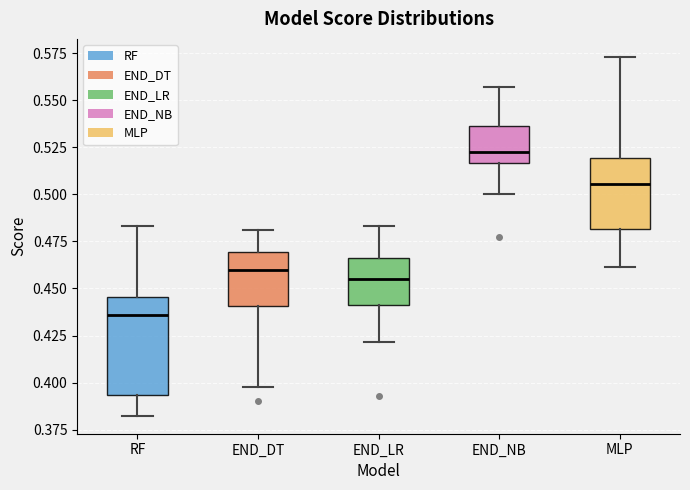

Reading left to right, read every box against the y-axis: the position of its median line, the range the box covers, and the ends of its whiskers. The values are not printed on the chart, so give them approximately, as read against the axis.

RF: median 0.435, box 0.395 to 0.445, whiskers 0.380 to 0.485
END_DT: median 0.460, box 0.440 to 0.470, whiskers 0.400 to 0.480
END_LR: median 0.455, box 0.440 to 0.465, whiskers 0.420 to 0.485
END_NB: median 0.525, box 0.515 to 0.535, whiskers 0.500 to 0.555
MLP: median 0.505, box 0.480 to 0.520, whiskers 0.460 to 0.575